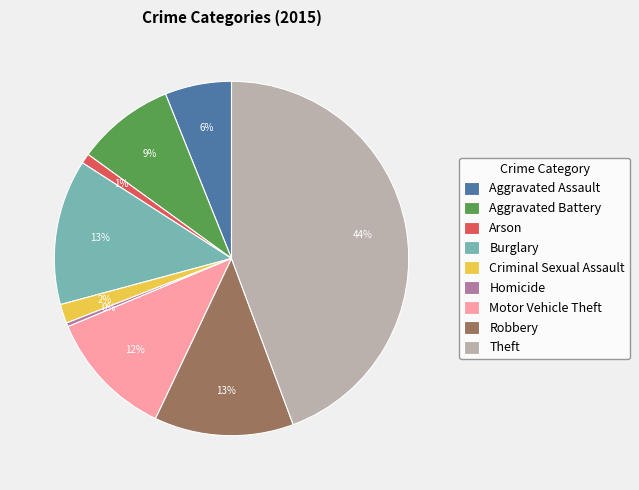

Do Motor Vehicle Theft and Arson together represent more than half of the pie?

No